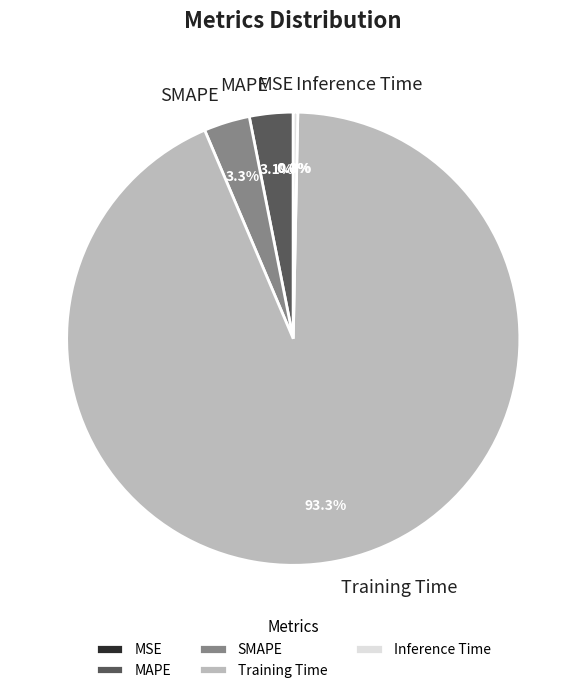

Combined, what portion of the pie is MAPE and SMAPE?

6.4%